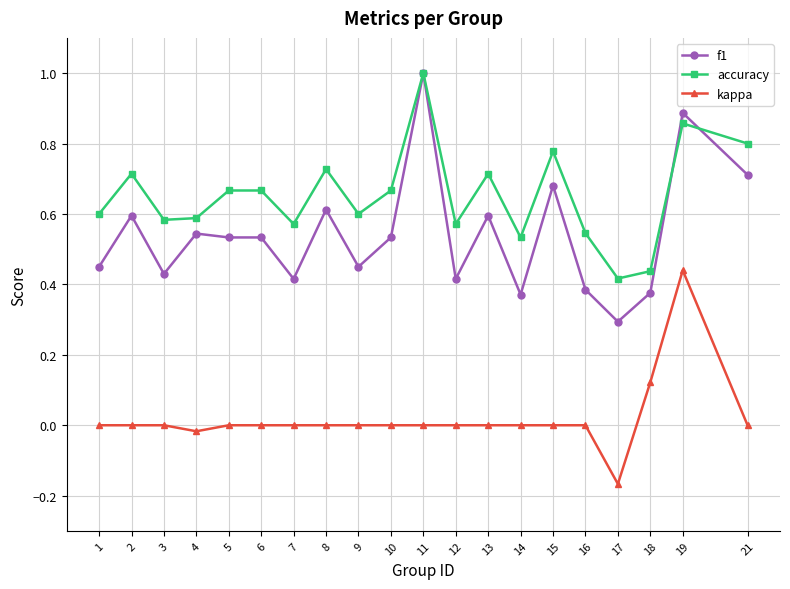

The accuracy series shows 0.6 at 1. True or false?

True